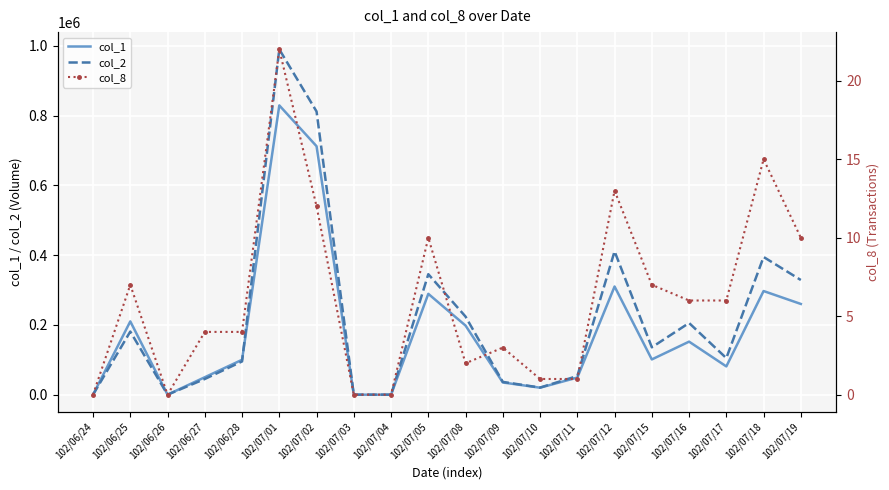

What is the label of the 9th point from the right?

102/07/09